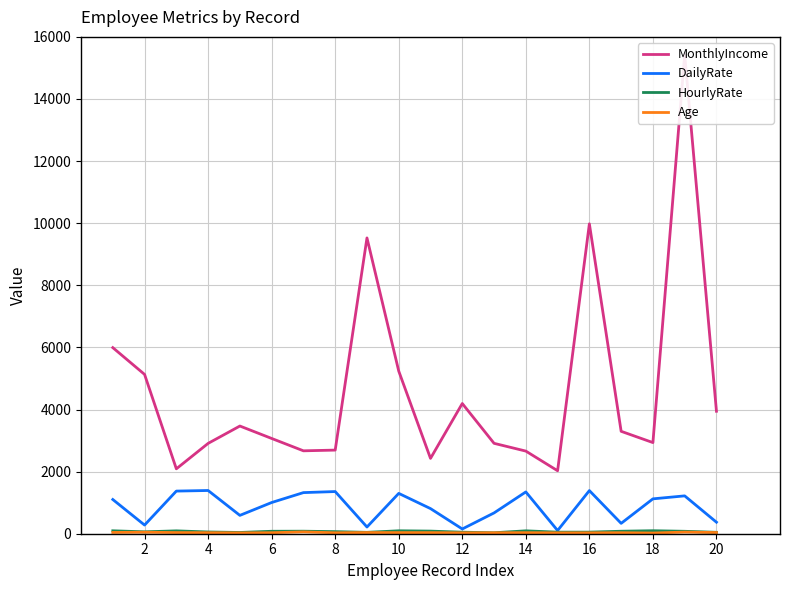

Is the value of DailyRate at 13 greater than the value of MonthlyIncome at 18?

No